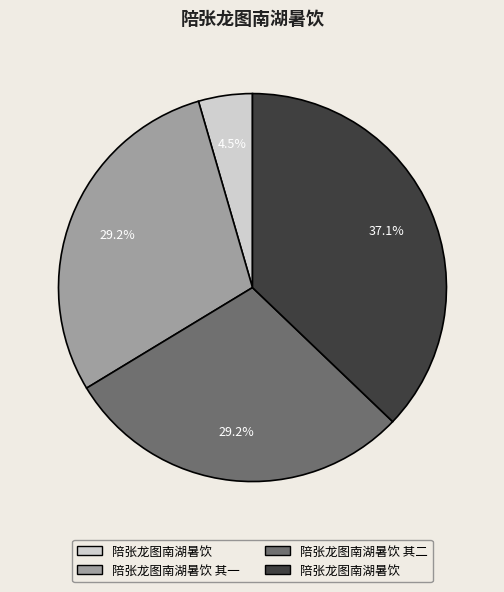

Is there any slice that represents more than half of the pie?

No